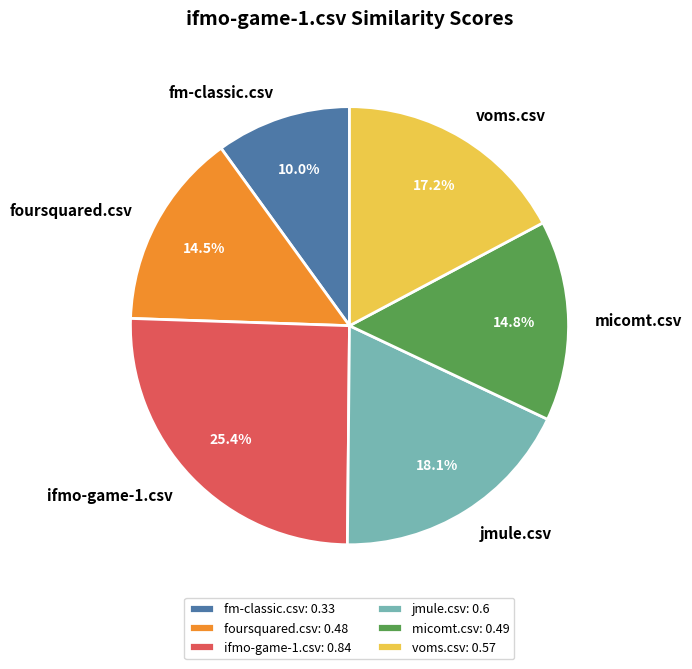

True or false: jmule.csv accounts for 24% of the total.

False